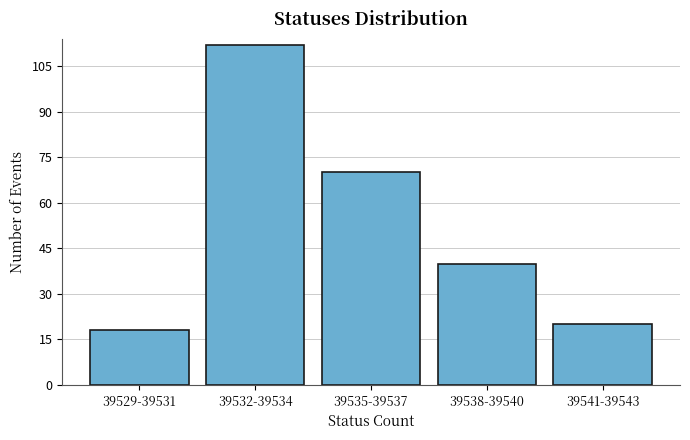

Reading left to right, extract all data points from this chart.

18	112	70	40	20